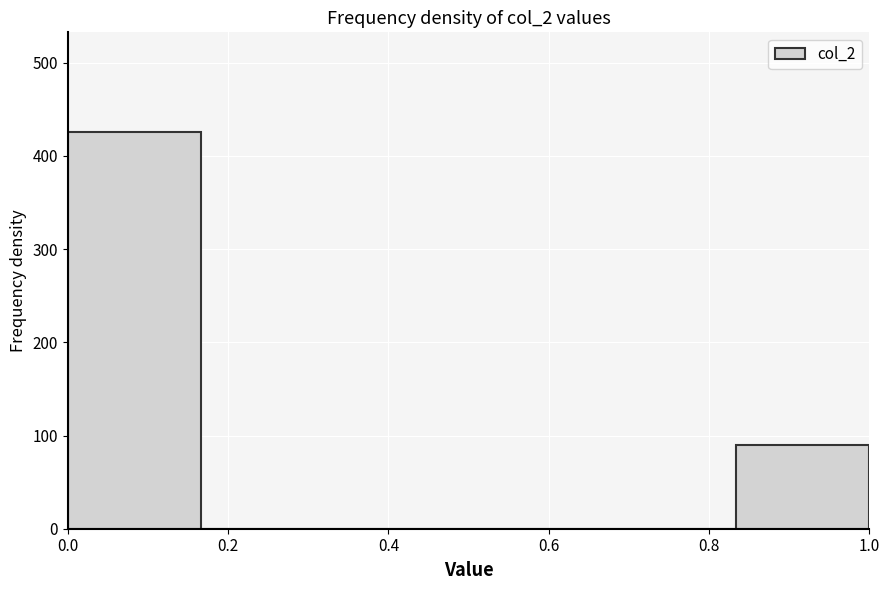

Reading left to right, list every bar in this chart as the range it spans on the x-axis followed by its height. Neither the bar edges nor the heights are printed on the chart, so give them approximately, as read against the axes.

0.00 to 0.16: 430
0.16 to 0.34: 0
0.34 to 0.50: 0
0.50 to 0.66: 0
0.66 to 0.84: 0
0.84 to 1.00: 90